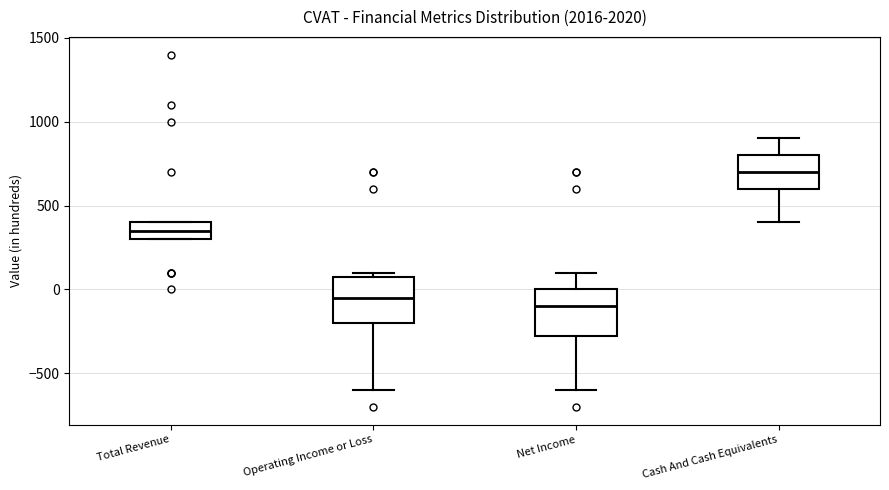

Which box's median line is the highest?

Cash And Cash Equivalents